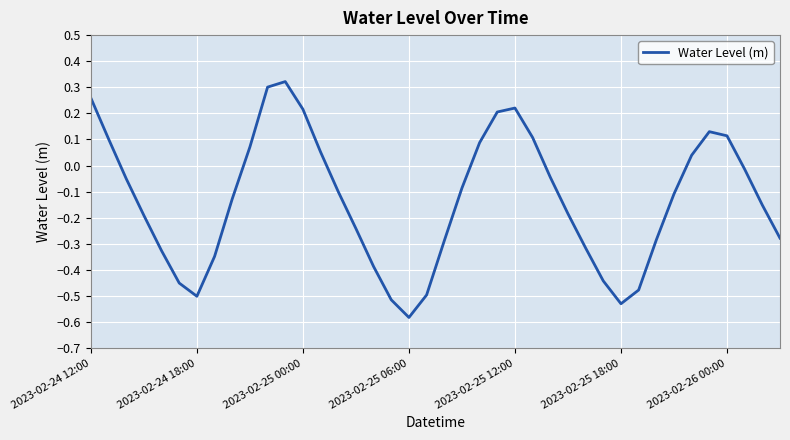

How many interior local valleys (lower than both neighbors) does the data have?

3